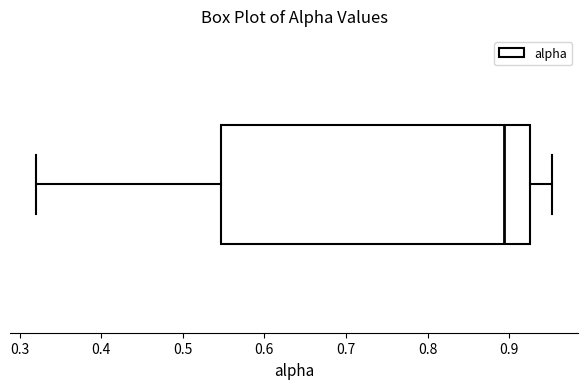

Transcribe this box plot: give where the median line is, the range the box spans, and where the two whiskers end, as read against the x-axis. The values are not printed on the chart, so give them approximately, as read against the axis.

median 0.89, box 0.55 to 0.93, whiskers 0.32 to 0.95